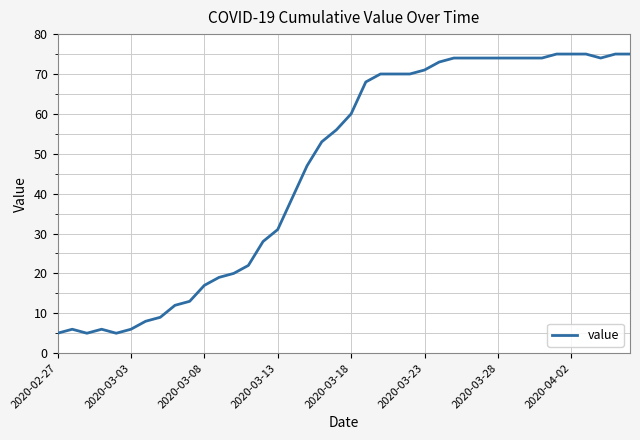

What is the difference between the maximum and minimum values?

70